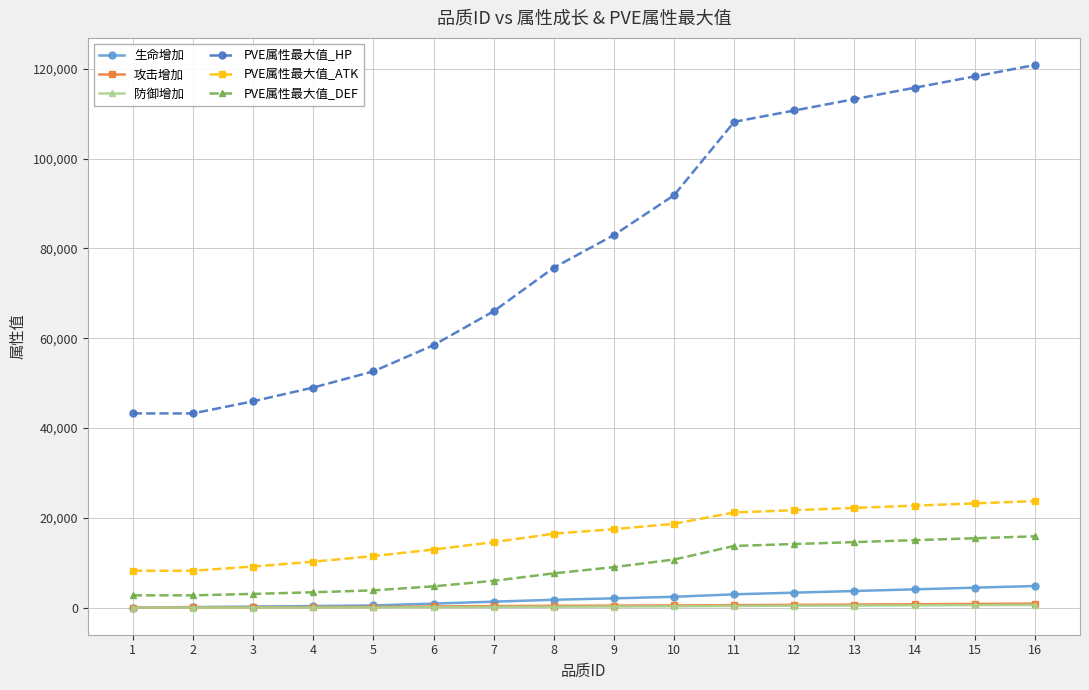

The value of PVE属性最大值_DEF at 12 is 3199.3. True or false?

False